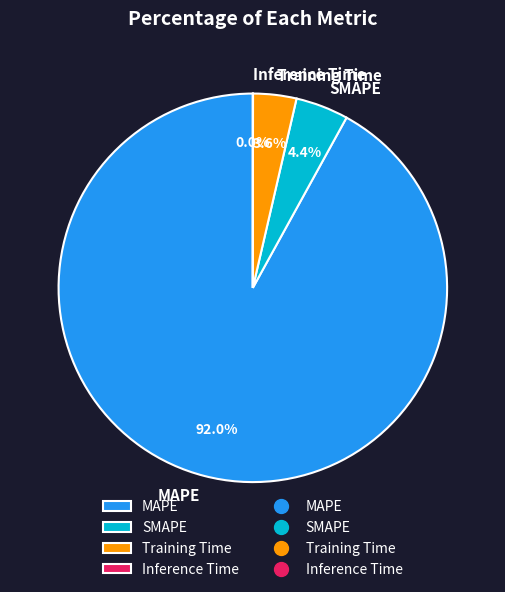

What portion of the pie excludes Training Time?

96.4%